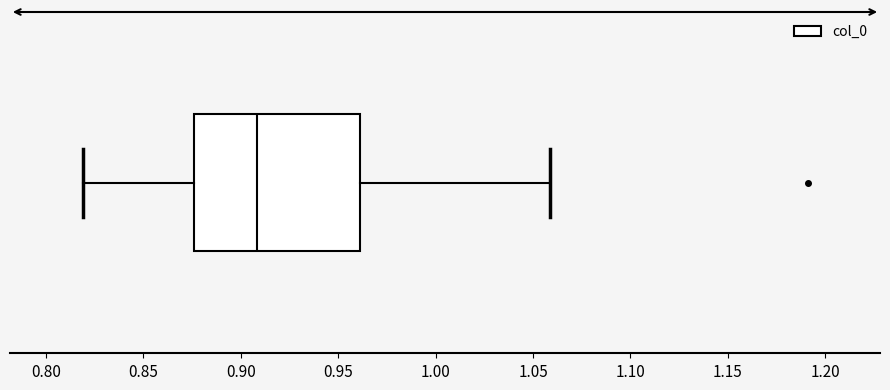

Read this box plot against the x-axis: the position of the median line, the range covered by the box, and the ends of both whiskers. The values are not printed on the chart, so give them approximately, as read against the axis.

median 0.910, box 0.875 to 0.960, whiskers 0.820 to 1.060